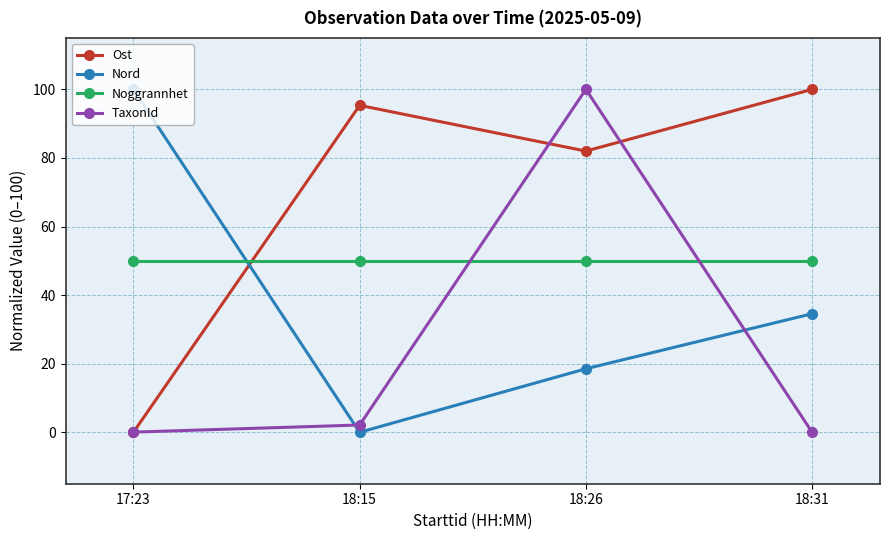

At 18:26, list the series in order from smallest to largest.

Nord, Noggrannhet, Ost, TaxonId